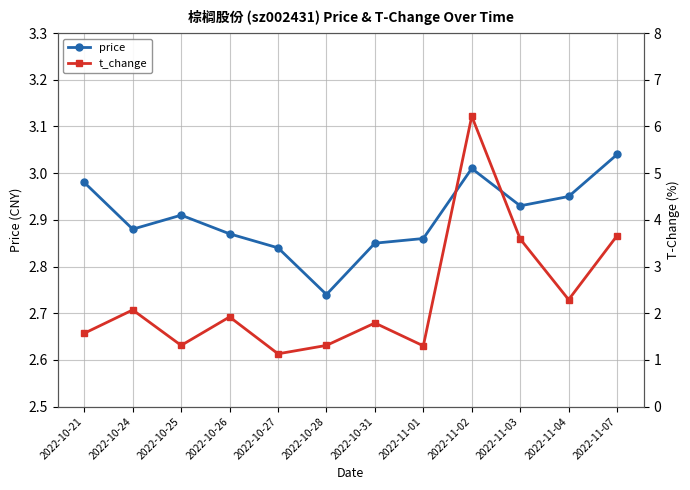

What is the label of the 7th point from the left?

2022-10-31